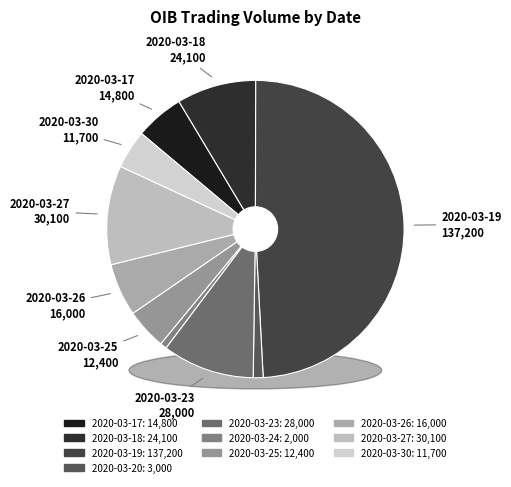

Is the sum of 2020-03-20 and 2020-03-17 greater than half?

No